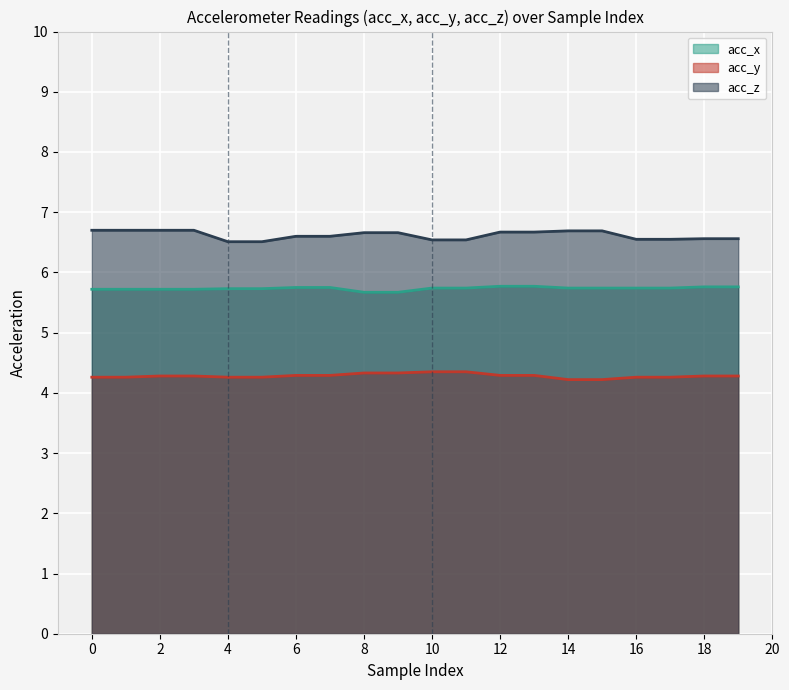

True or false: acc_x has more than 2 points higher than both neighbors.

False